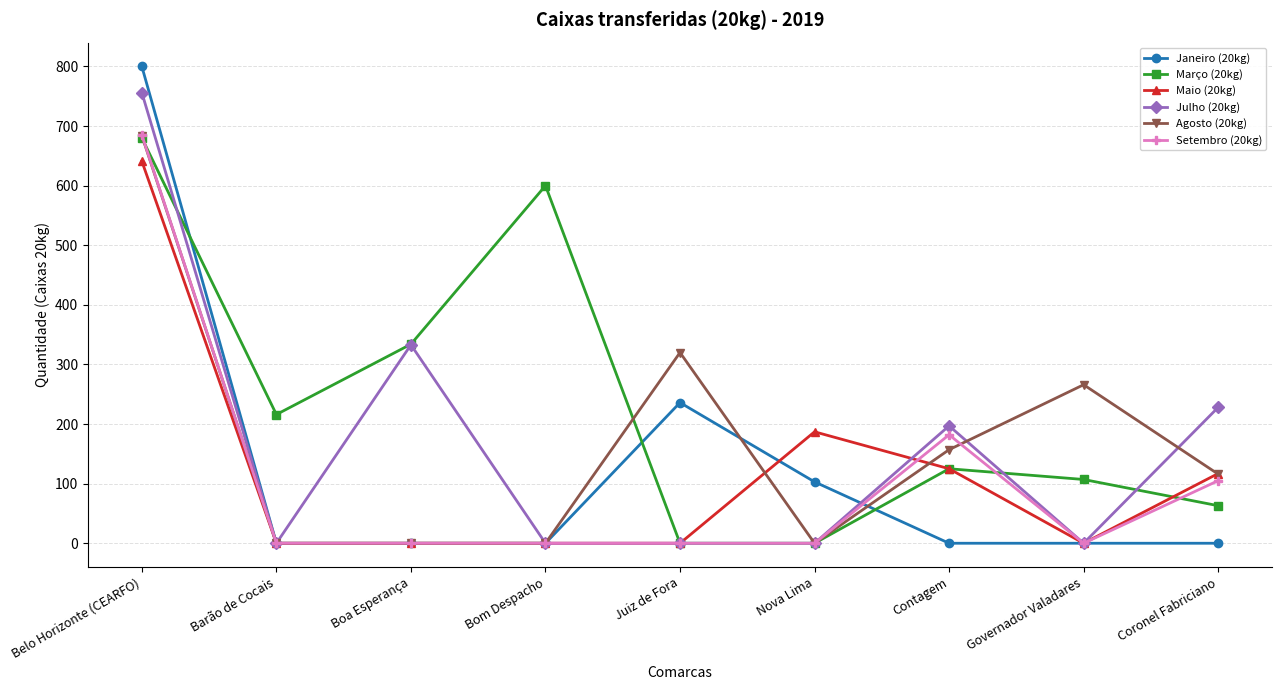

At which category does Março (20kg) reach its first local valley?

Barão de Cocais